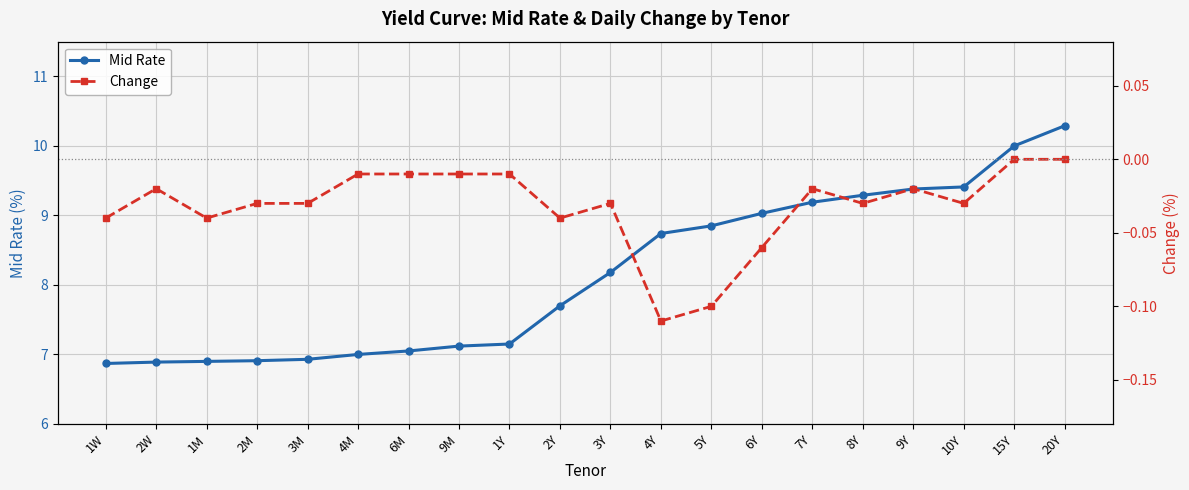

List the labels in order of Mid Rate value, smallest first.

1W, 2W, 1M, 2M, 3M, 4M, 6M, 9M, 1Y, 2Y, 3Y, 4Y, 5Y, 6Y, 7Y, 8Y, 9Y, 10Y, 15Y, 20Y